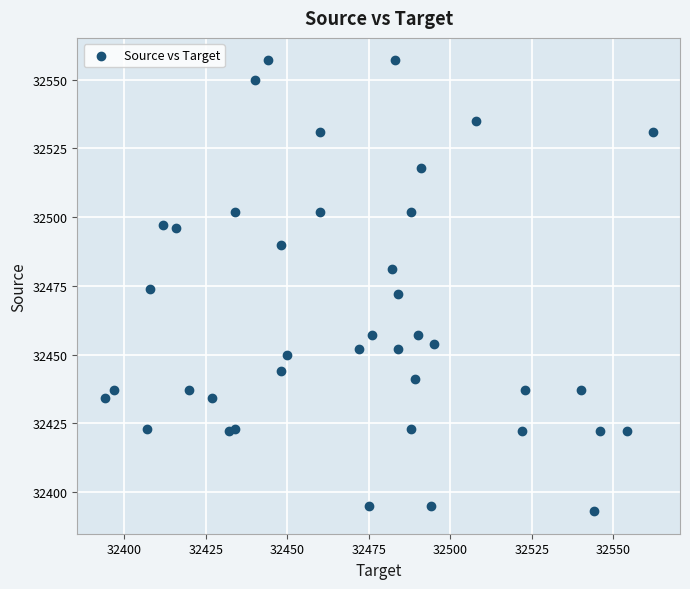

What is the range of X values (max minus min)?

168